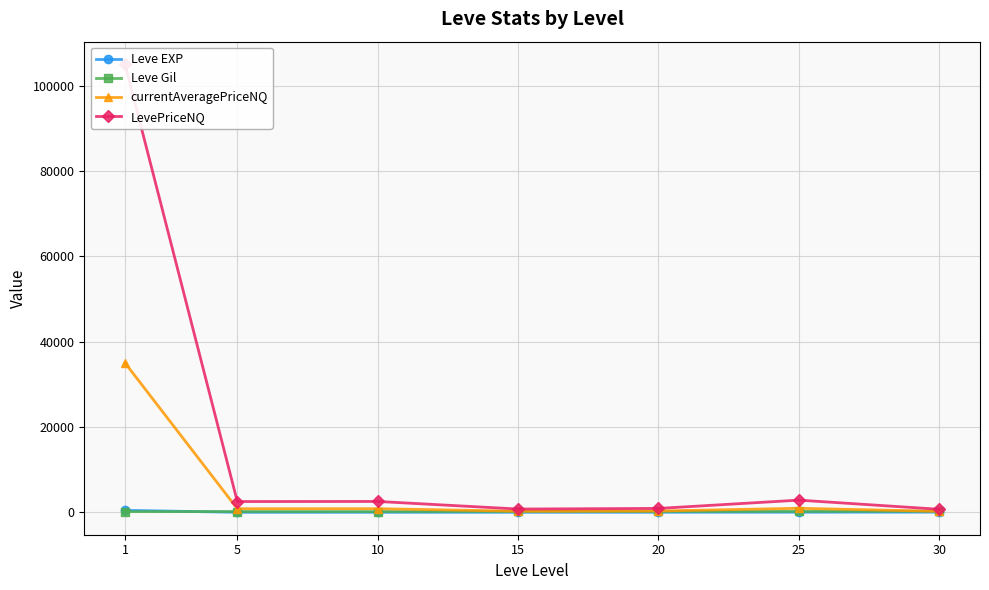

Reading right to left, what are all the values shown in this chart?

Leve EXP: 45.5	31.8	16.3	14.2	5.3	2.3	468.5
Leve Gil: 262.0	203.2	214.8	200.5	166.3	178.3	163.5
currentAveragePriceNQ: 230.5	945.8	304.3	256.5	849.3	841.6	35035.3
LevePriceNQ: 712.7	2856.2	913.0	769.5	2548.0	2524.7	105093.5